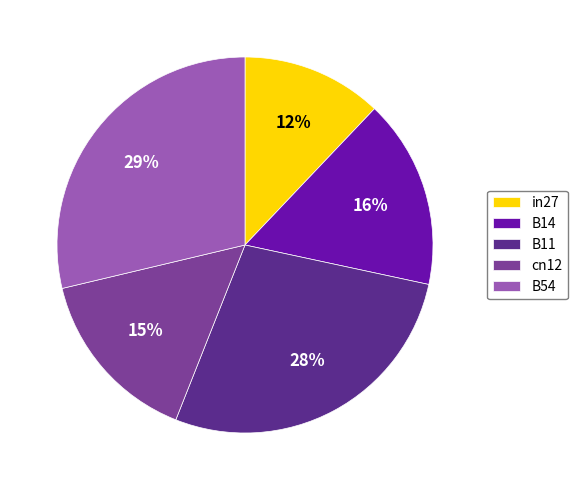

Is there a majority slice in this chart?

No